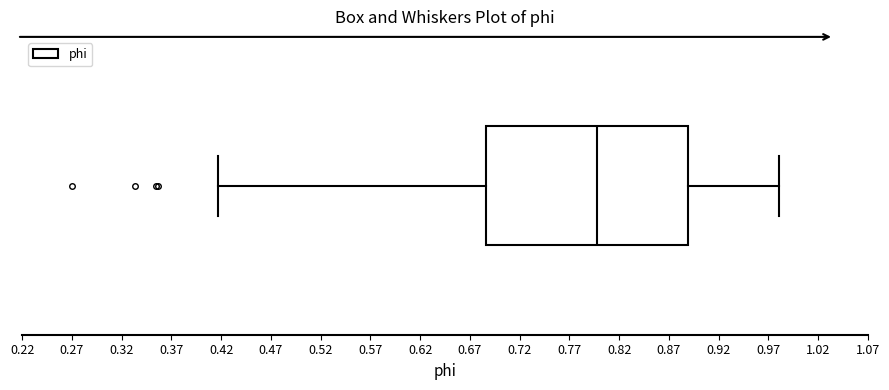

Where does the left whisker of the box end on the x-axis? The values are not printed on the chart, so give them approximately, as read against the axis.

0.415